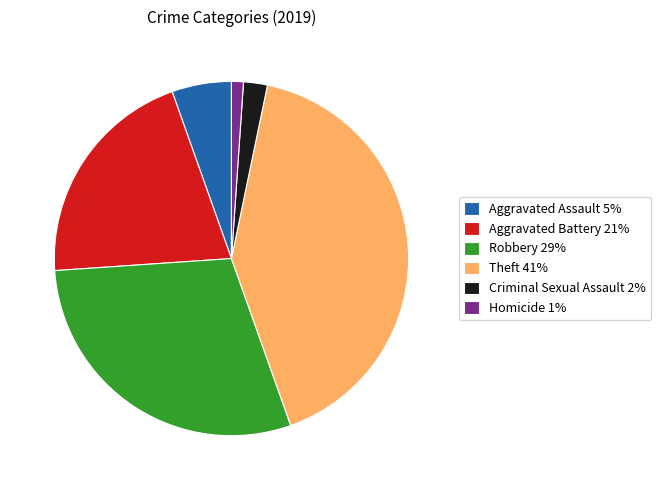

Between Robbery 29% and Homicide 1%, which is larger?

Robbery 29%